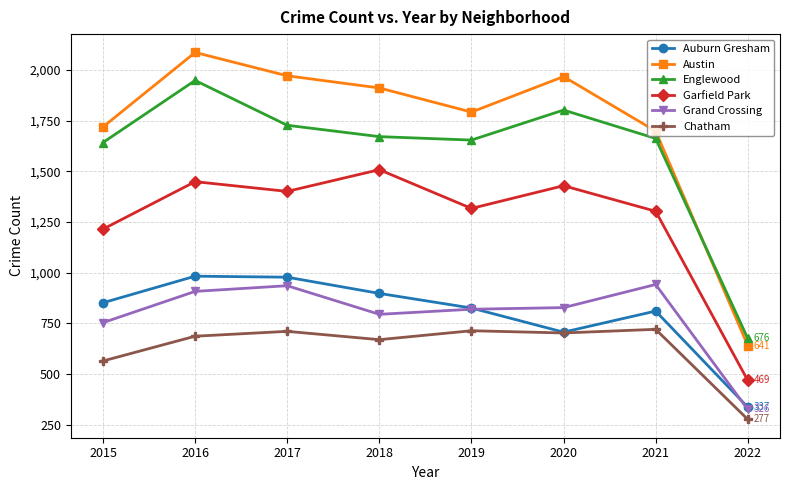

At which label is Chatham closest to 499?

2015